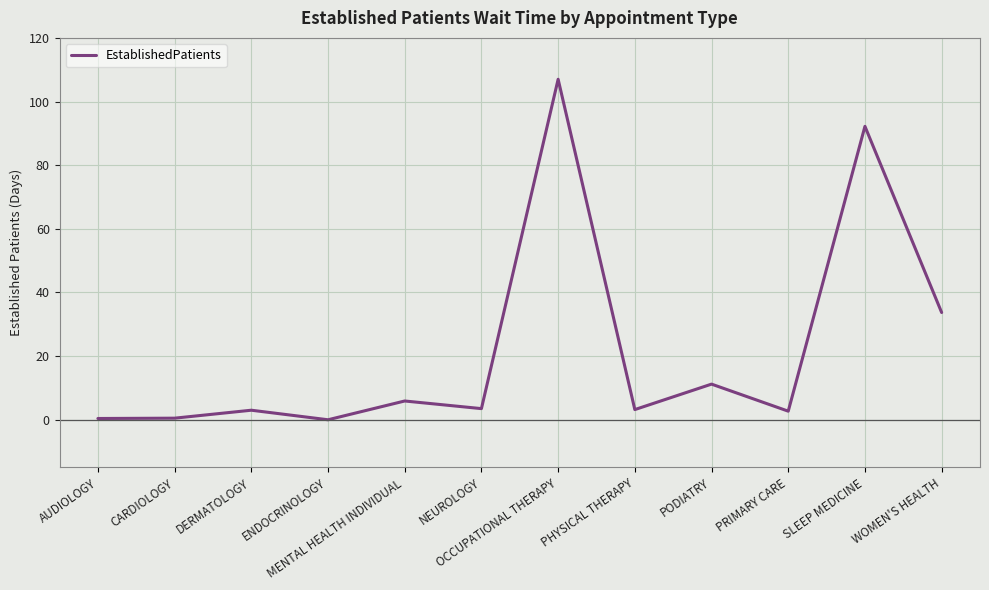

What is the difference between the values at PODIATRY and PRIMARY CARE?

8.5